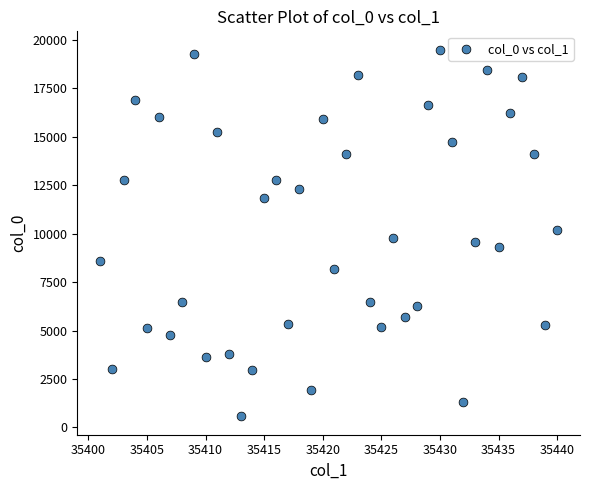

What is the range of Y values (max minus min)?

18924